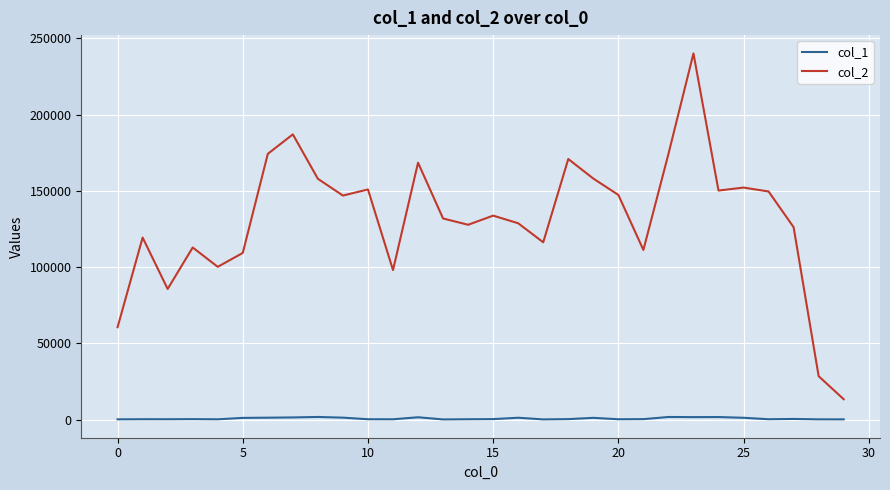

List the series in order of their overall mean, highest first.

col_2, col_1